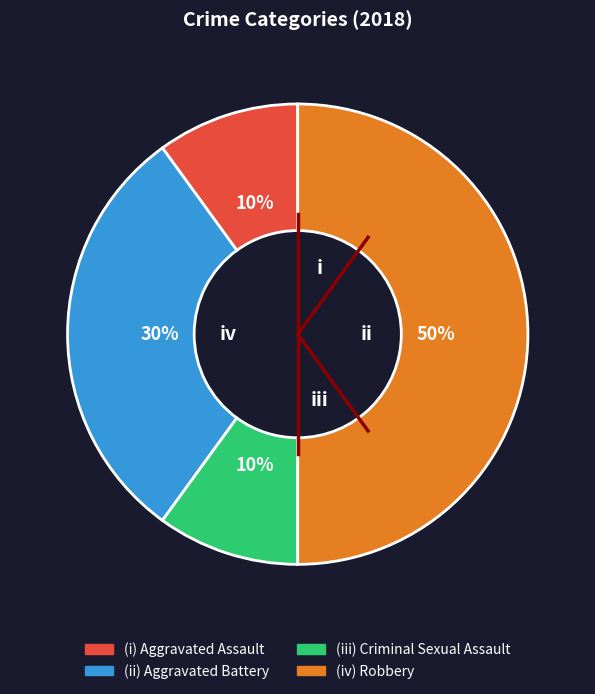

To the nearest percent, what is the average slice percentage?

25%